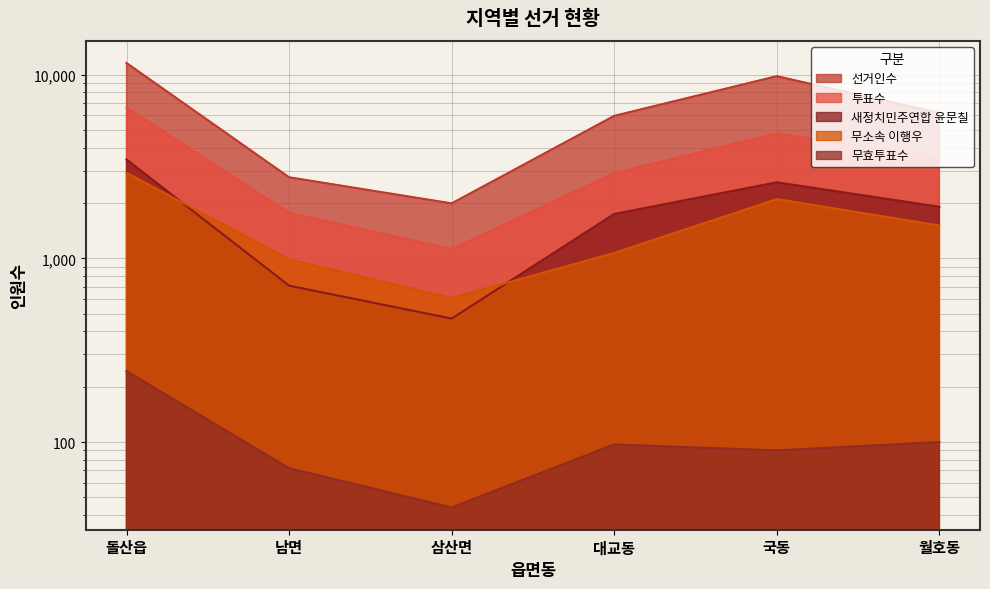

How many interior local peaks does the 투표수 series have?

1